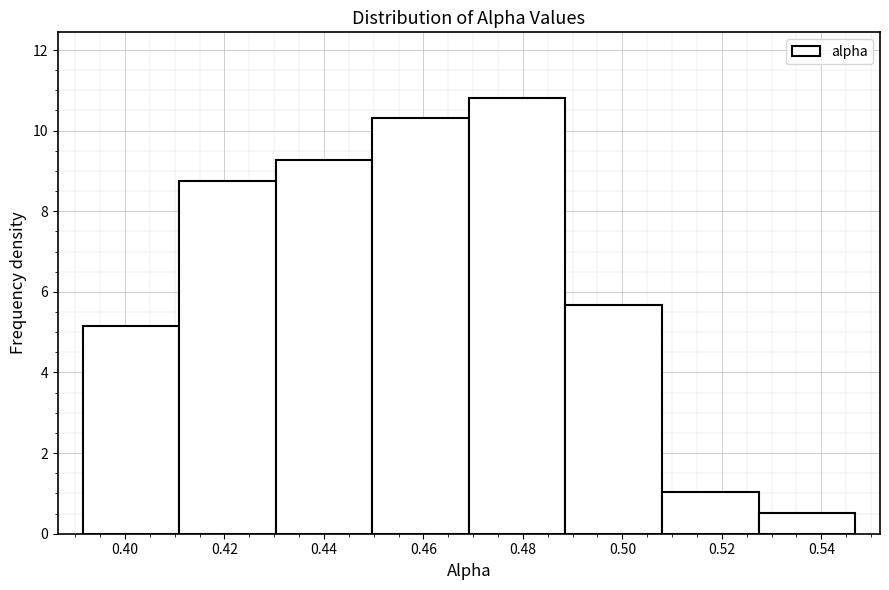

Reading left to right, transcribe this chart: for each bar, give the range it covers on the x-axis and its height. Neither the bar edges nor the heights are printed on the chart, so give them approximately, as read against the axes.

0.392 to 0.410: 5.2
0.410 to 0.430: 8.8
0.430 to 0.450: 9.2
0.450 to 0.470: 10.4
0.470 to 0.488: 10.8
0.488 to 0.508: 5.6
0.508 to 0.528: 1.0
0.528 to 0.546: 0.6